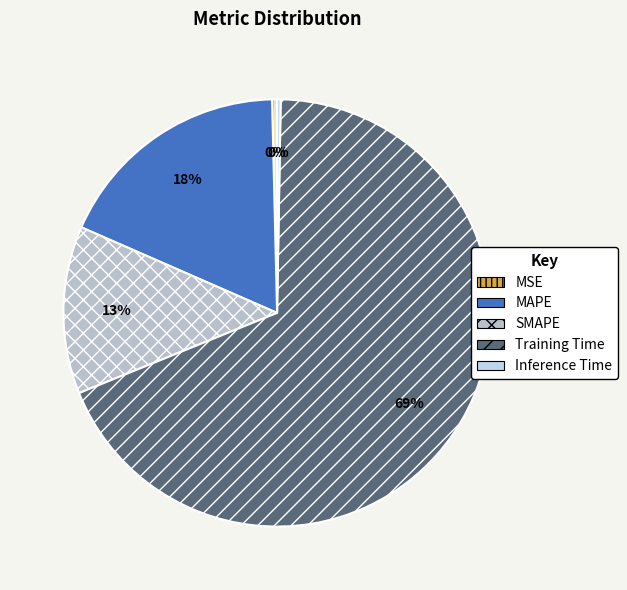

Does any single category account for the majority?

Yes